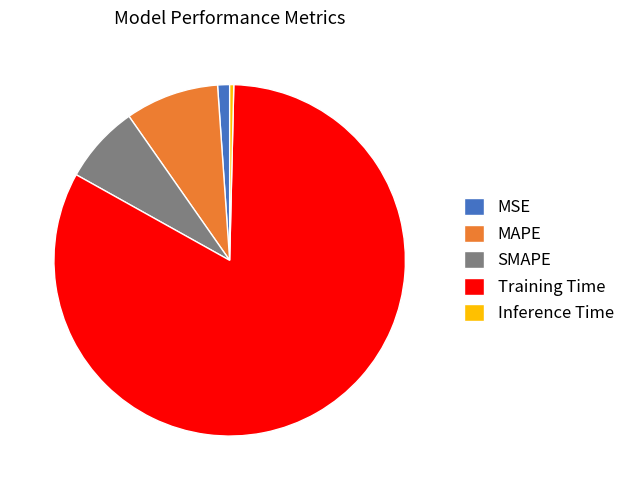

How many slices are in this pie chart?

5